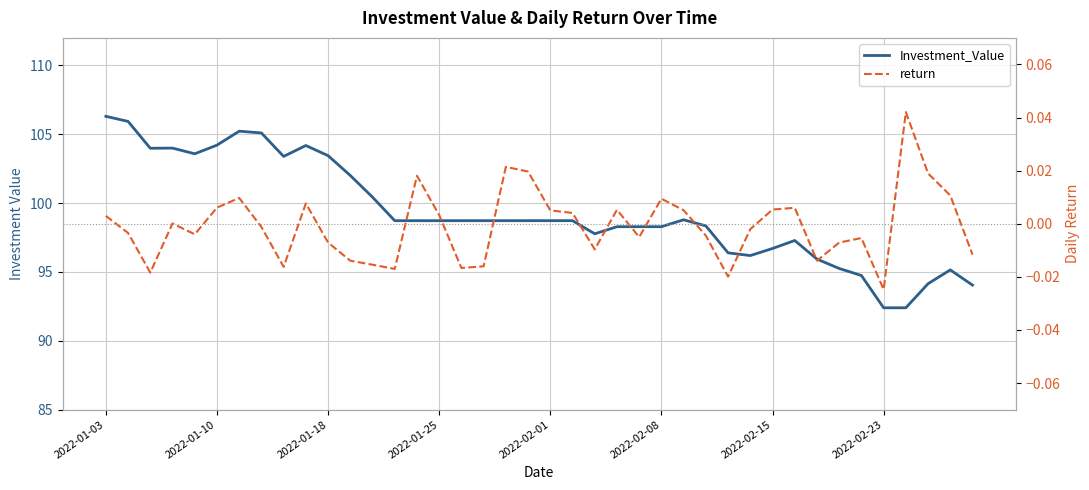

Where does the return series first go above 0?

2022-01-03